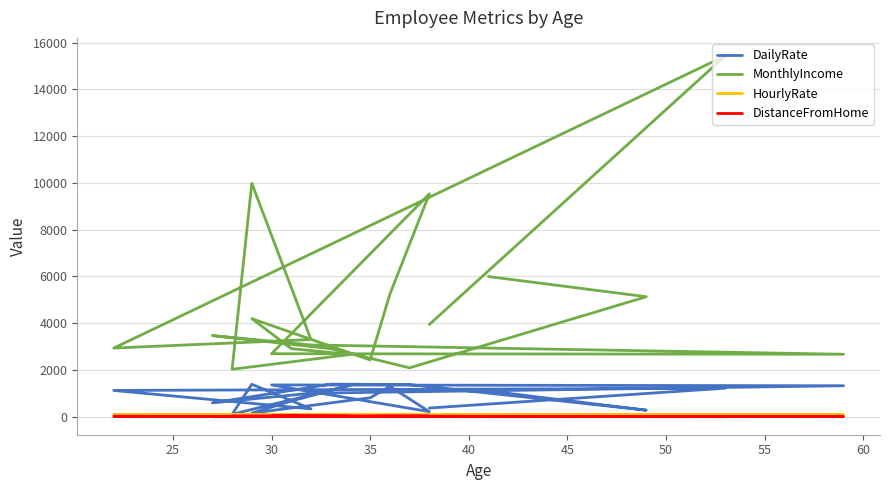

How many values in the DailyRate series are below 1102?

10